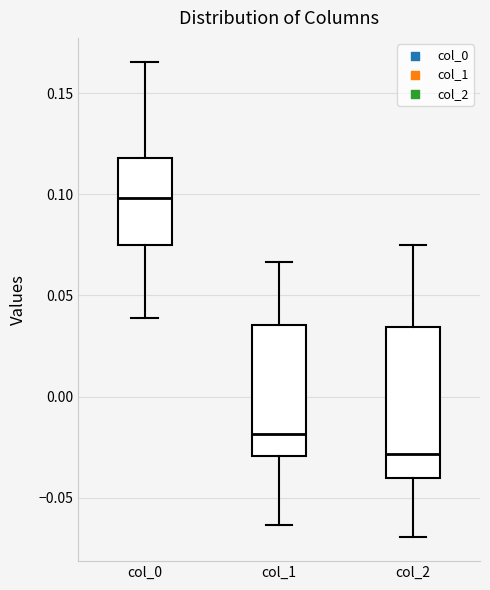

Where is the lower edge of the box for col_1 on the y-axis? The values are not printed on the chart, so give them approximately, as read against the axis.

-0.030